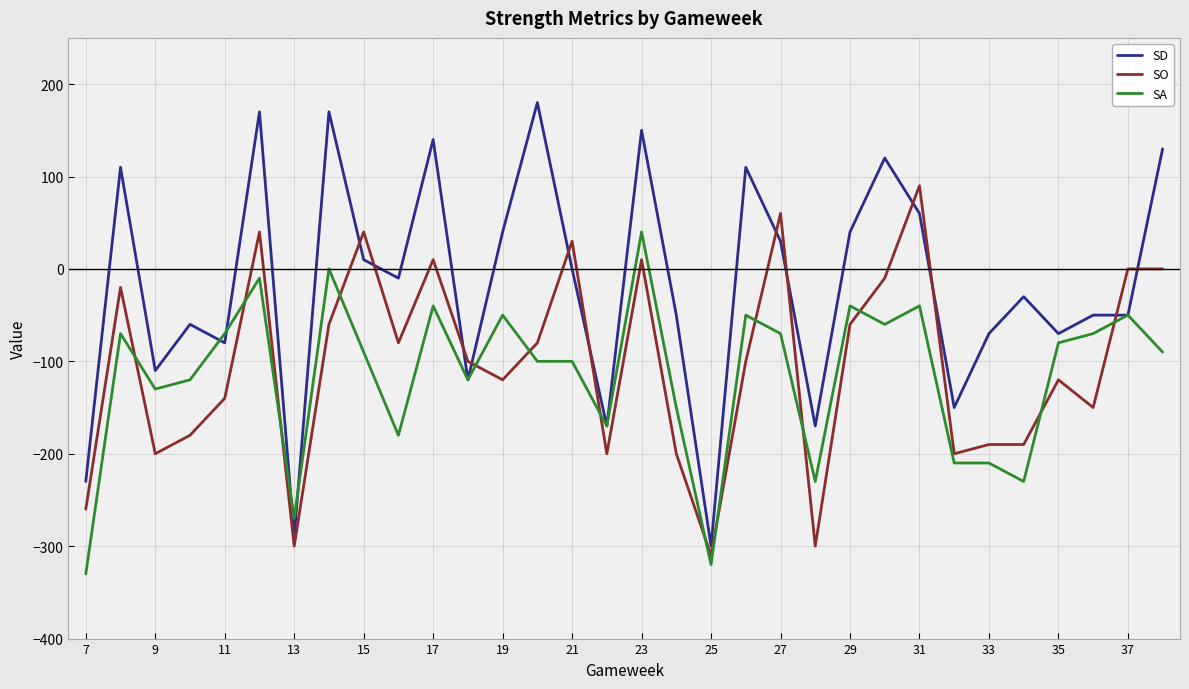

What is the highest value of the SO series?

90